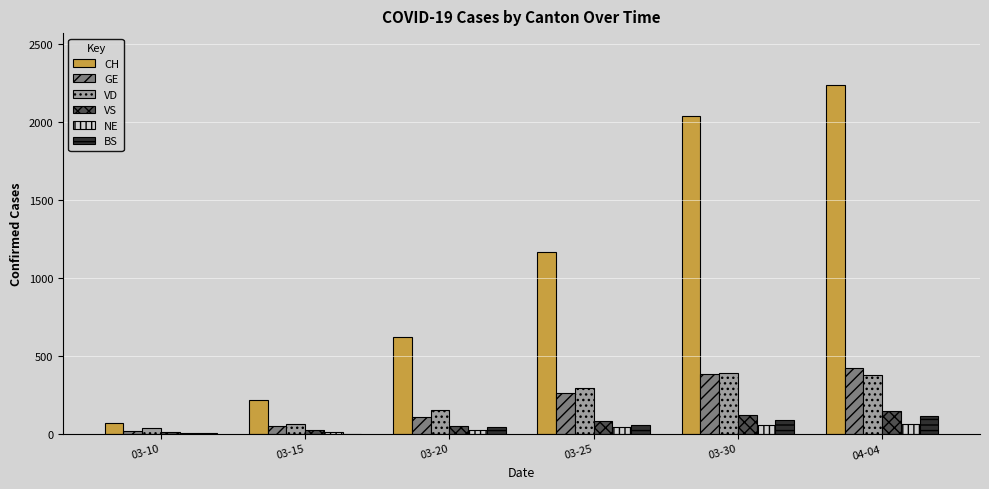

Which series has the largest total across all categories?

CH